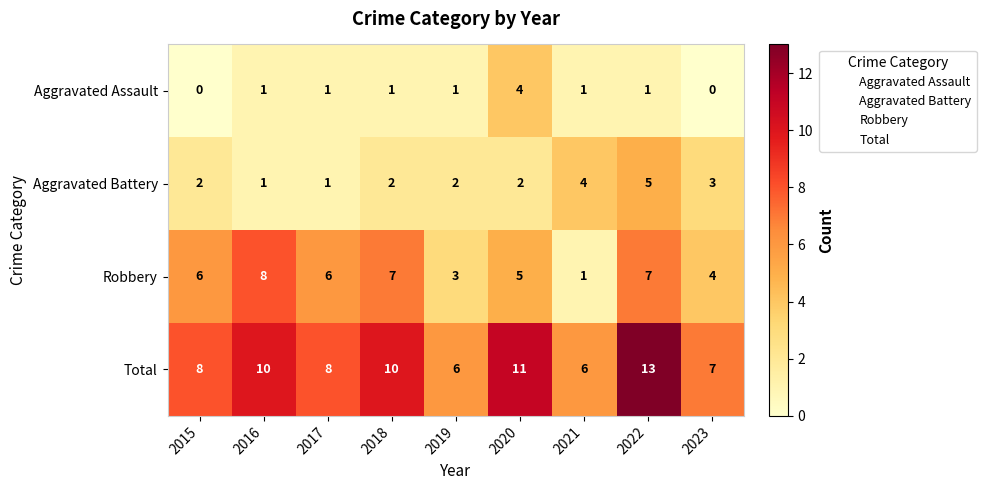

Rank the series by their average value, from highest to lowest.

Total, Robbery, Aggravated Battery, Aggravated Assault